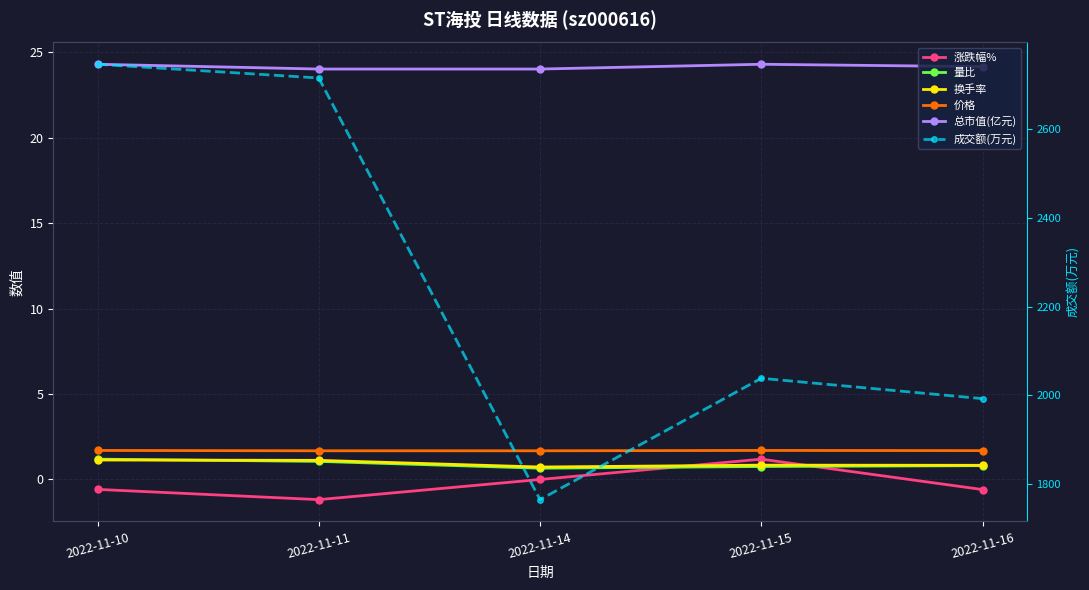

How many series are shown in this chart?

6